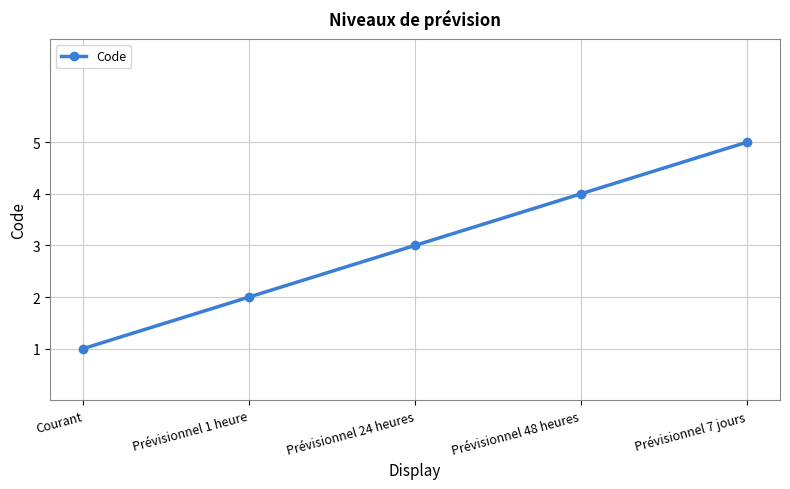

The chart shows a value of 5 at Prévisionnel 7 jours. True or false?

True